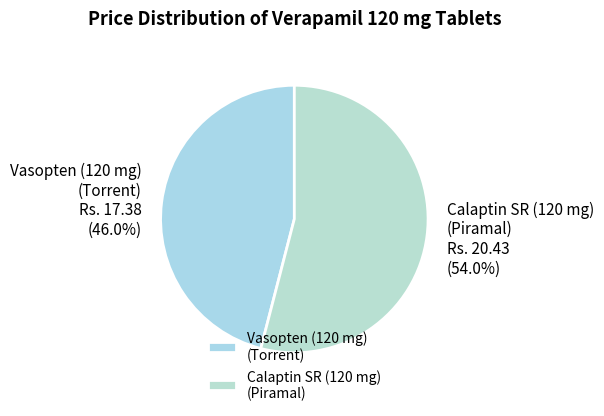

Rank the categories by value from highest to lowest.

Calaptin SR (120 mg) (Piramal), Vasopten (120 mg) (Torrent)